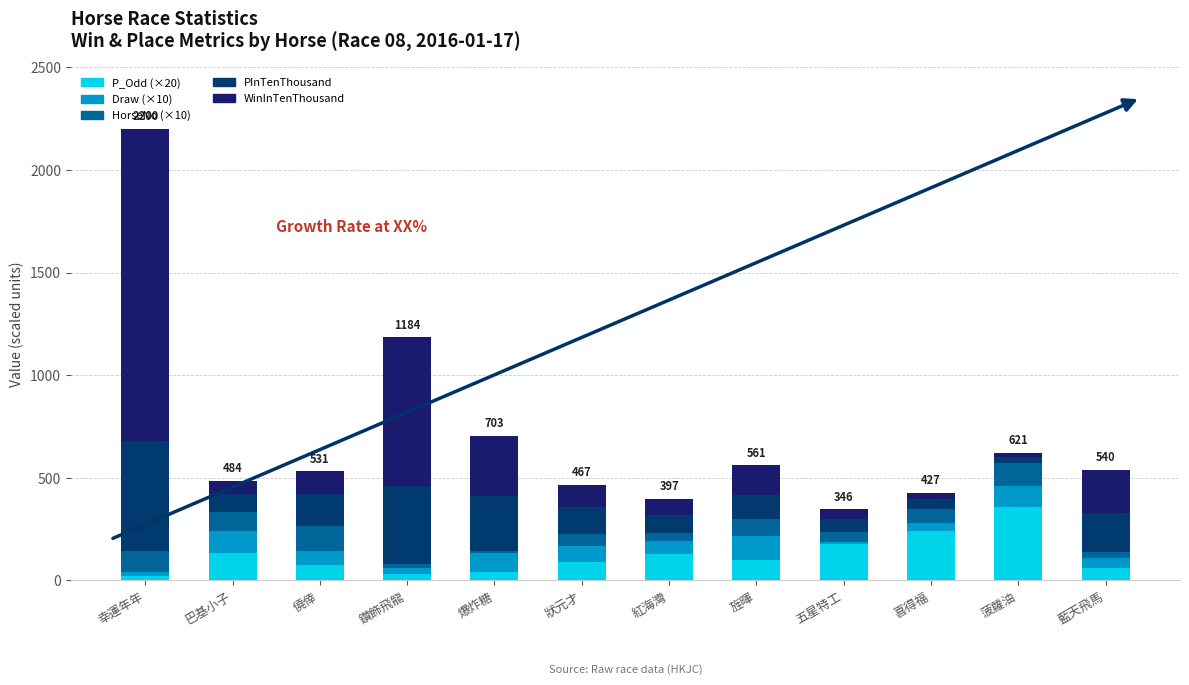

What is the total value across all series at 僥倖?

531